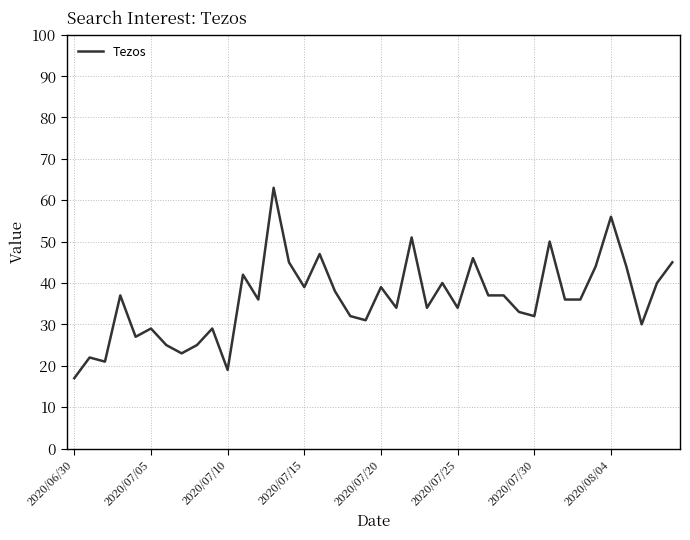

What is the difference between the maximum and minimum values?

46